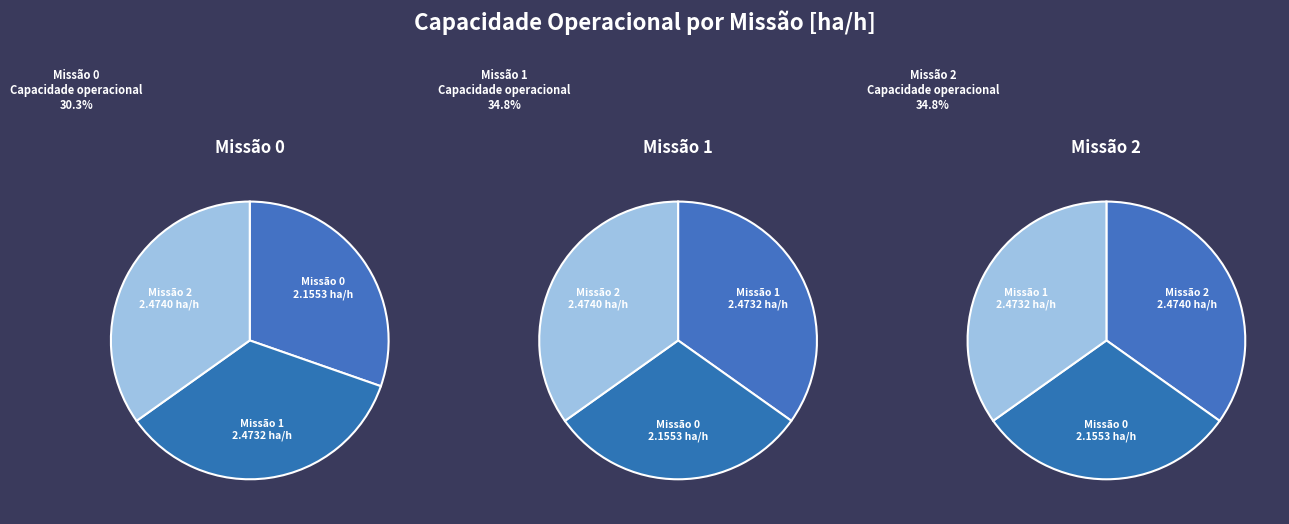

Does any single category account for the majority?

No